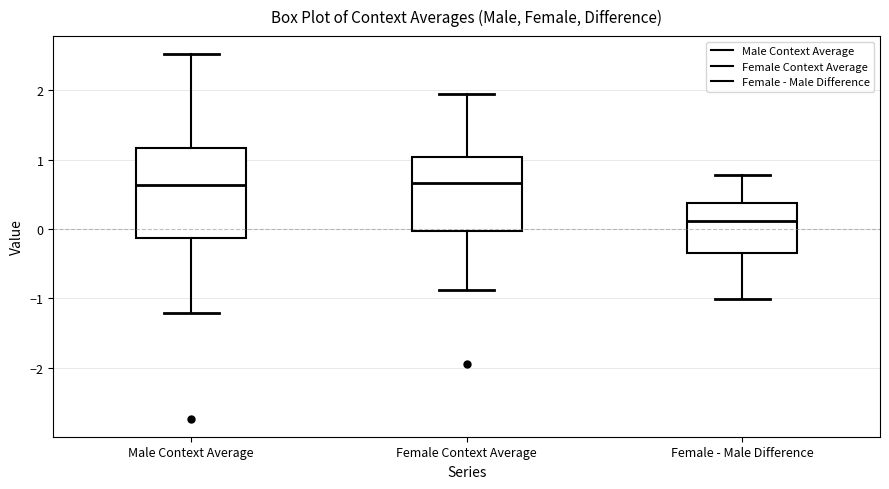

Comparing the boxes themselves (not the whiskers), which one is the tallest?

Male Context Average